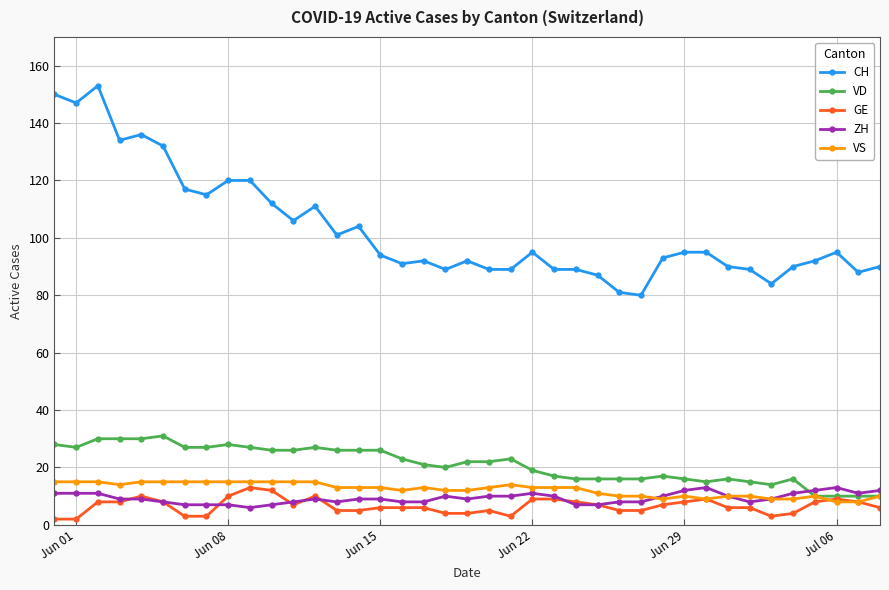

What is the sum of all CH values?

4016